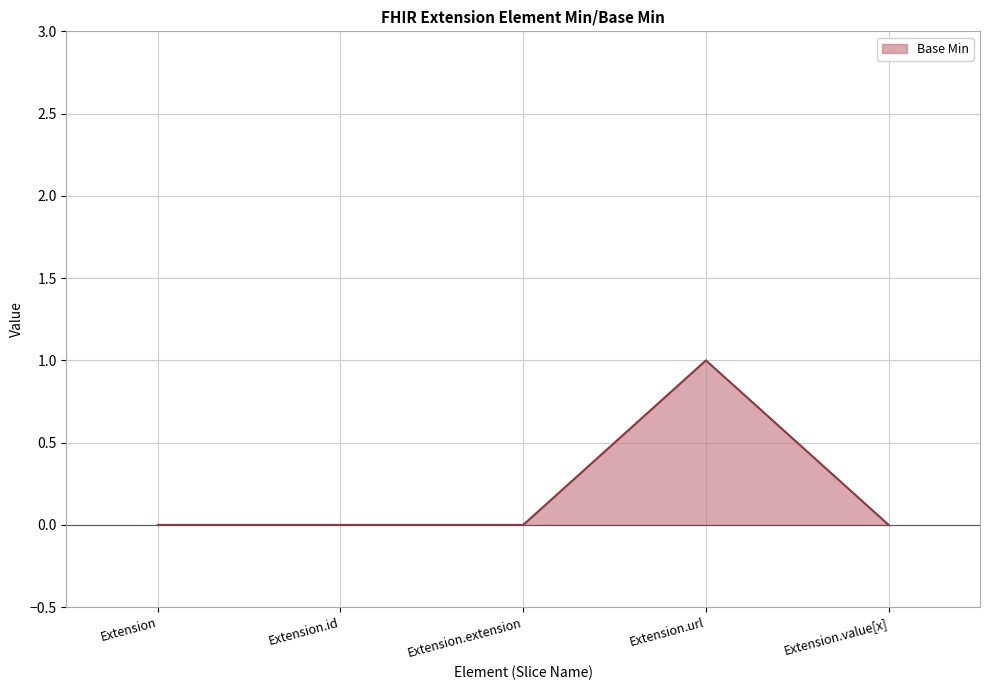

What is the change in value from Extension to Extension.url?

+1